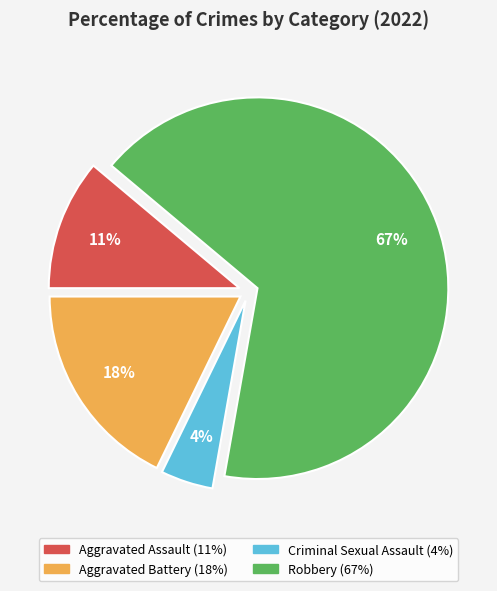

What is the smallest slice in the pie chart?

Criminal Sexual Assault